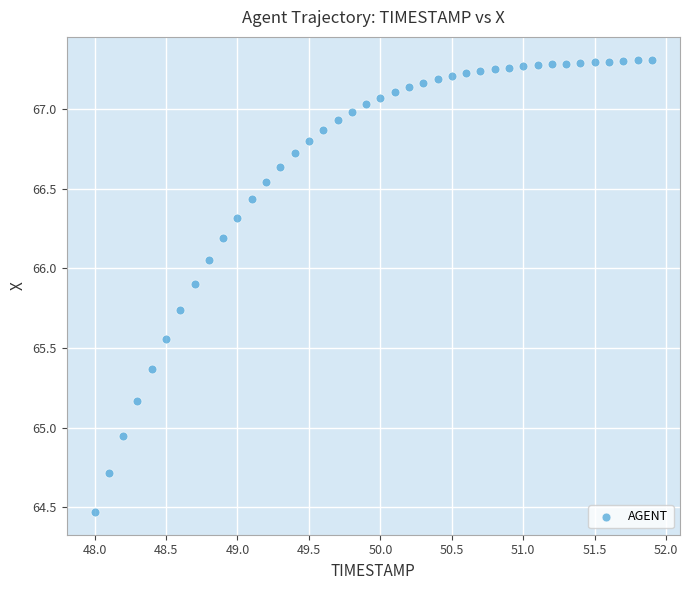

What is the range of X values (max minus min)?

3.9